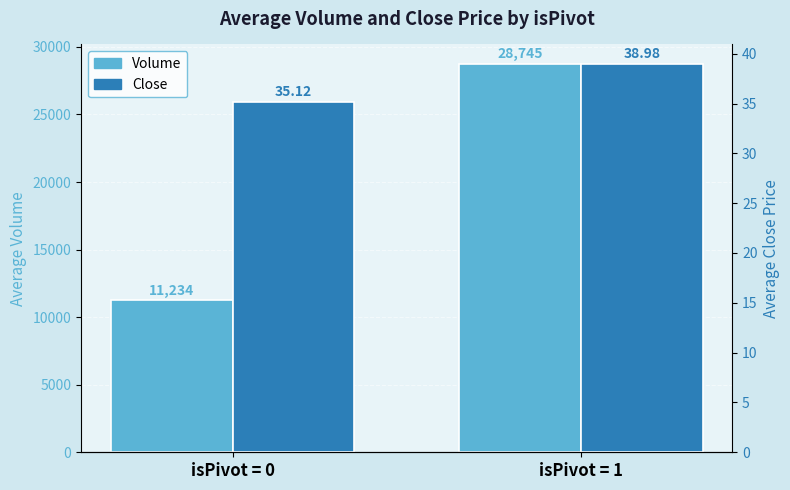

At which category is the sum across all series the highest?

isPivot = 1